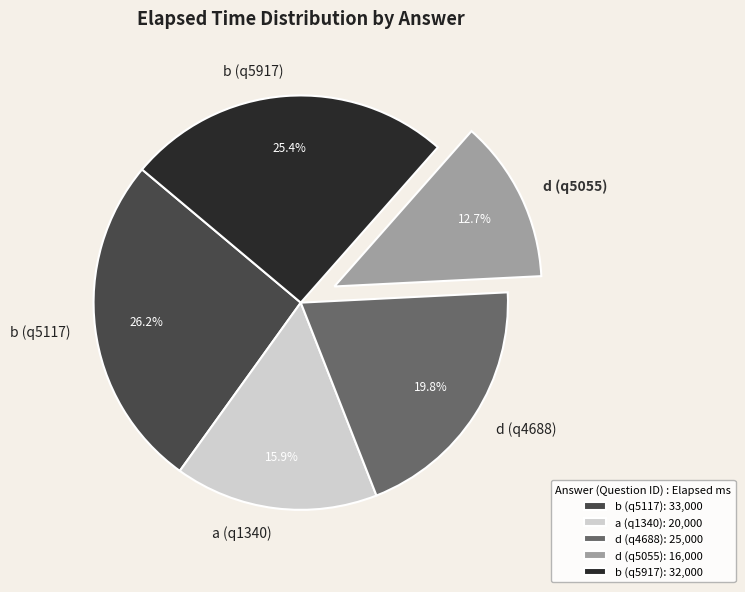

What is the largest slice in the pie chart?

b (q5117)